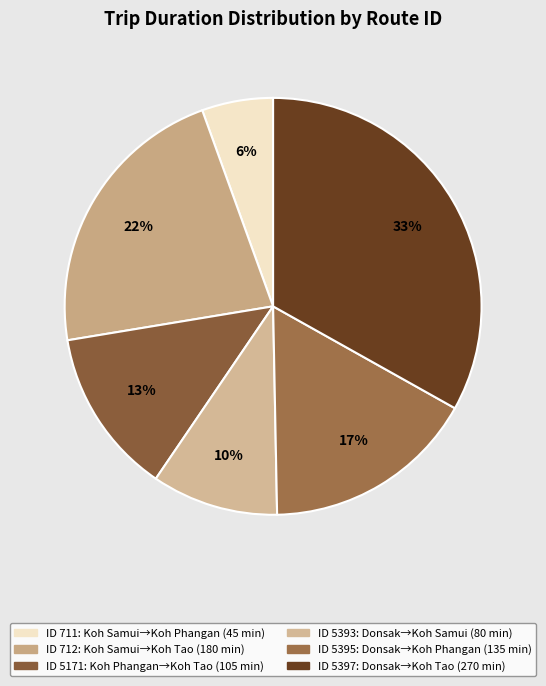

Rank the categories by value from highest to lowest.

5397, 712, 5395, 5171, 5393, 711